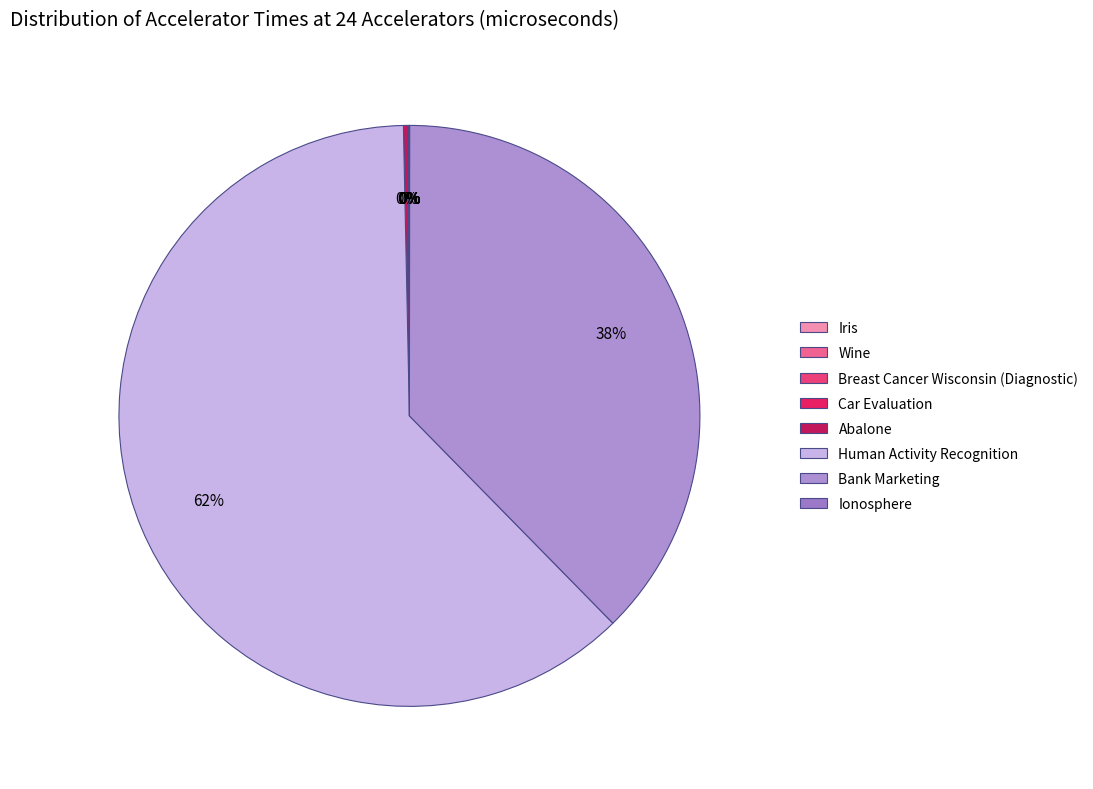

The Abalone slice represents 1% of the pie. True or false?

False